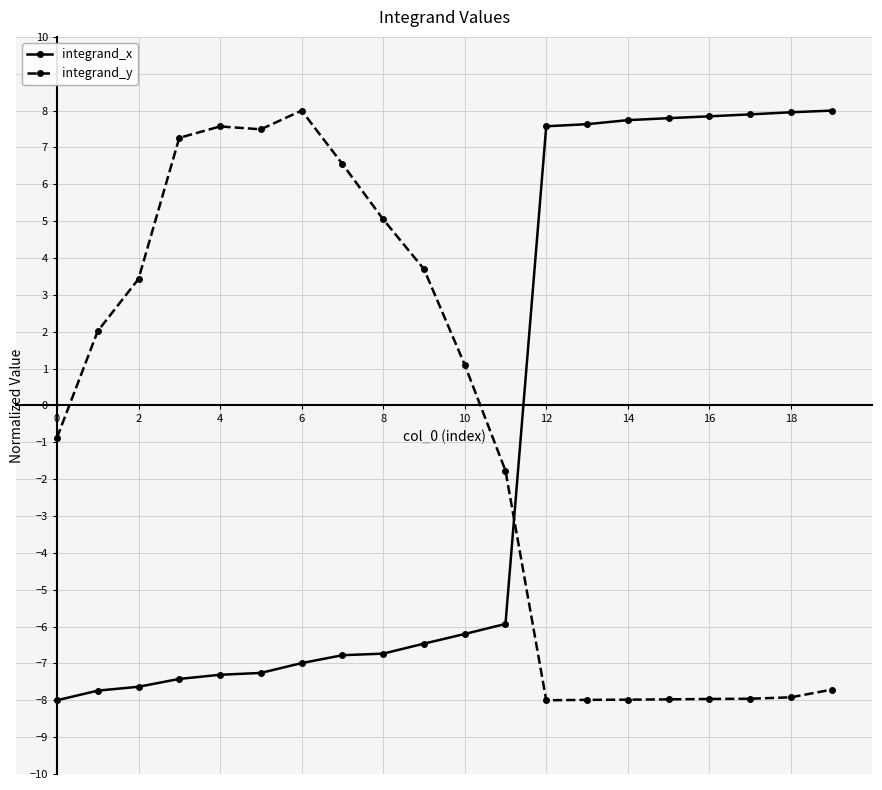

What is the minimum value shown in the chart?

-8.0